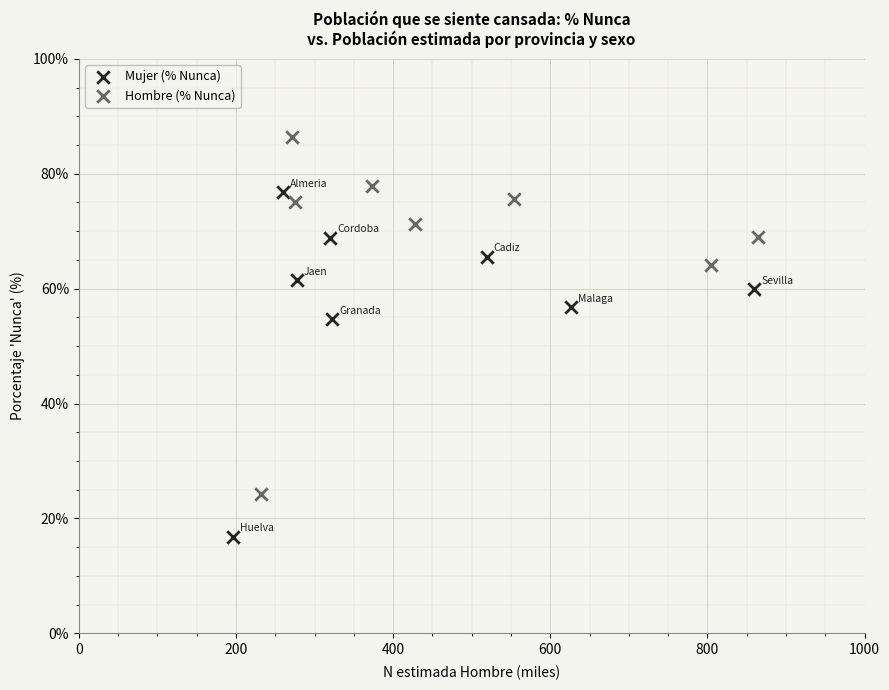

What are all the series names shown in the legend?

Mujer (% Nunca), Hombre (% Nunca)